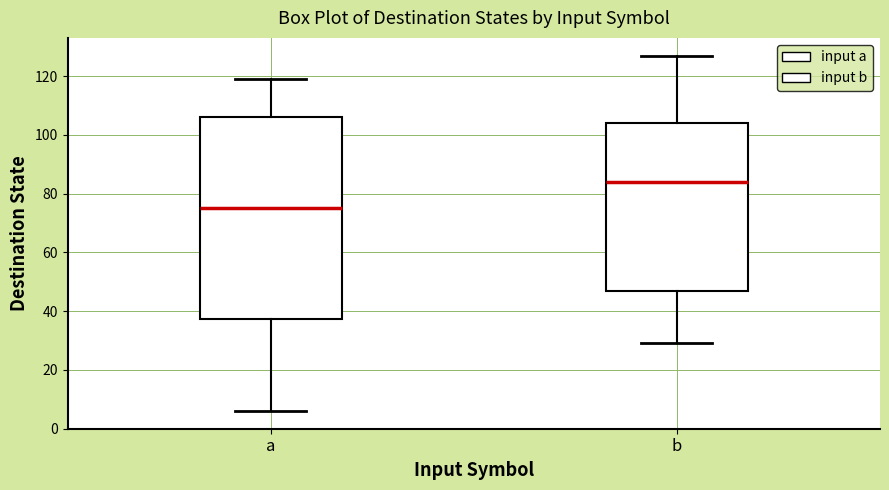

Which box's median line is the highest?

b